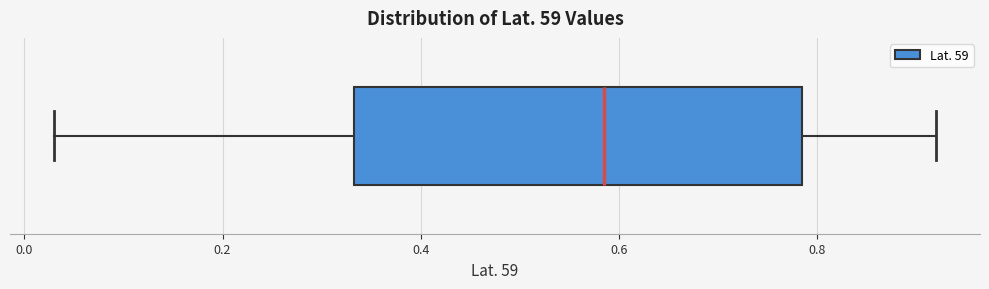

Transcribe this box plot: give where the median line is, the range the box spans, and where the two whiskers end, as read against the x-axis. The values are not printed on the chart, so give them approximately, as read against the axis.

median 0.58, box 0.34 to 0.78, whiskers 0.04 to 0.92